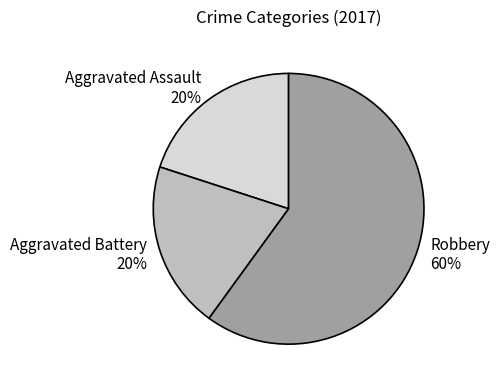

The Aggravated Battery slice represents 20% of the pie. True or false?

True